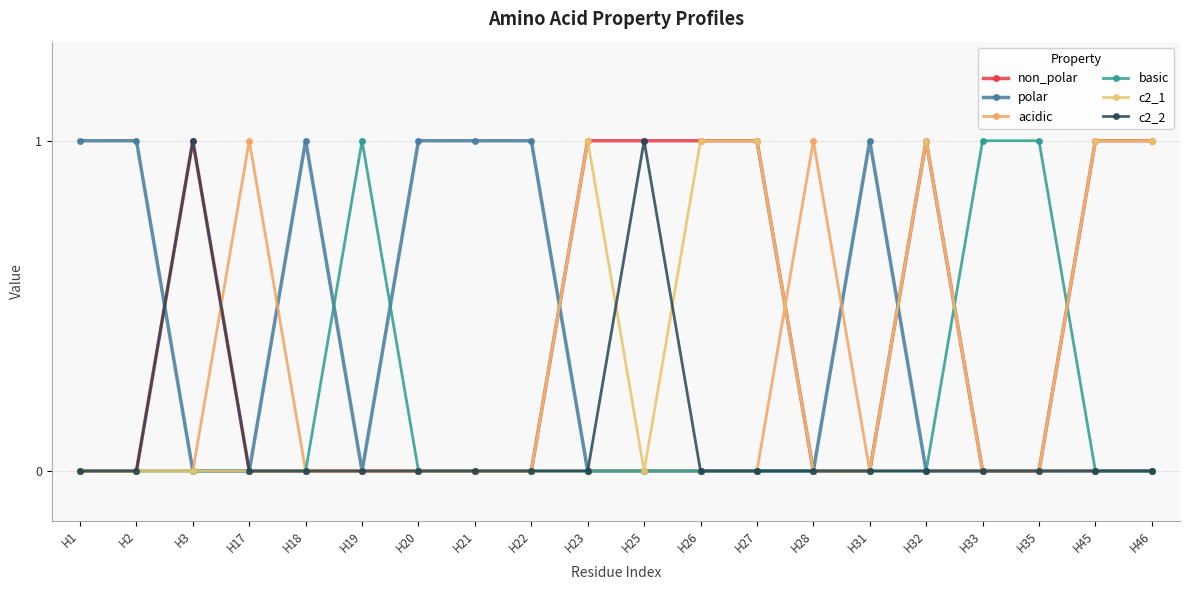

How many c2_2 values are between 0 and 1?

20